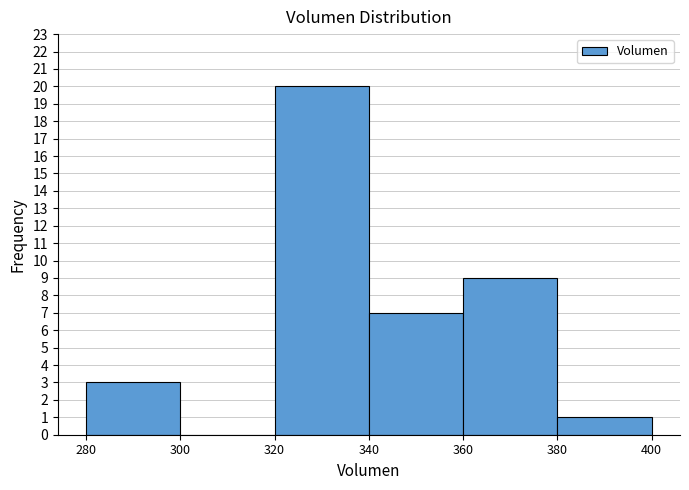

Reading left to right, transcribe this chart: for each bar, give the range it covers on the x-axis and its height. The values are not printed on the chart, so give them approximately, as read against the axis.

280 to 300: 3
300 to 320: 0
320 to 340: 20
340 to 360: 7
360 to 380: 9
380 to 400: 1